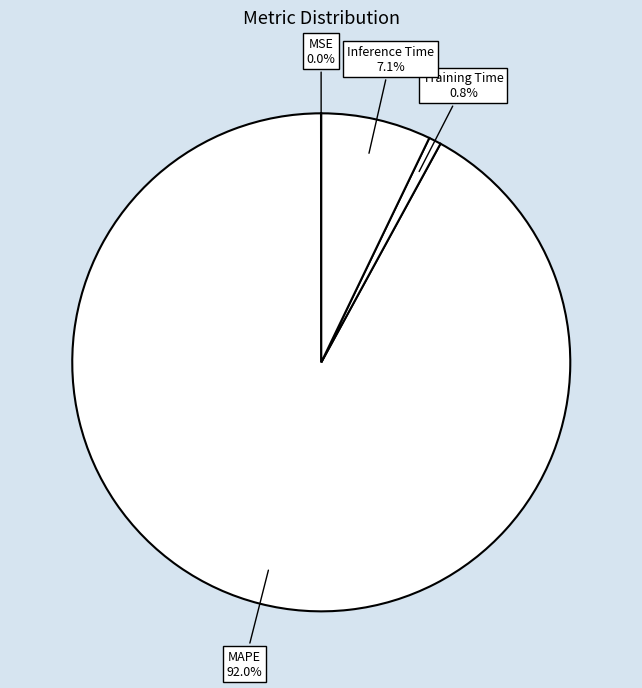

What percentage is the Inference Time slice, to the nearest percent?

7%